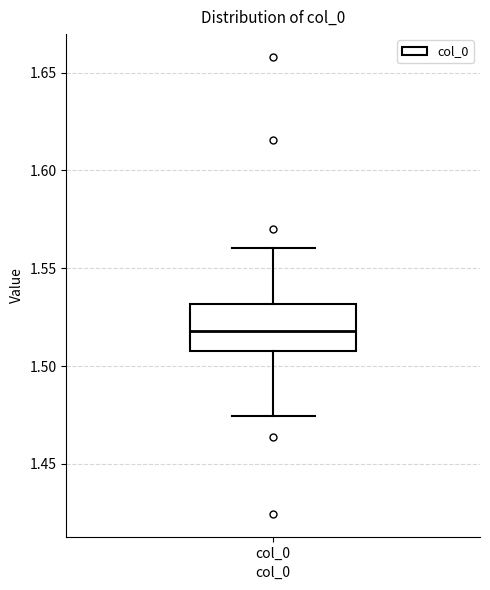

Where does the upper whisker of the box for col_0 end on the y-axis? The values are not printed on the chart, so give them approximately, as read against the axis.

1.560